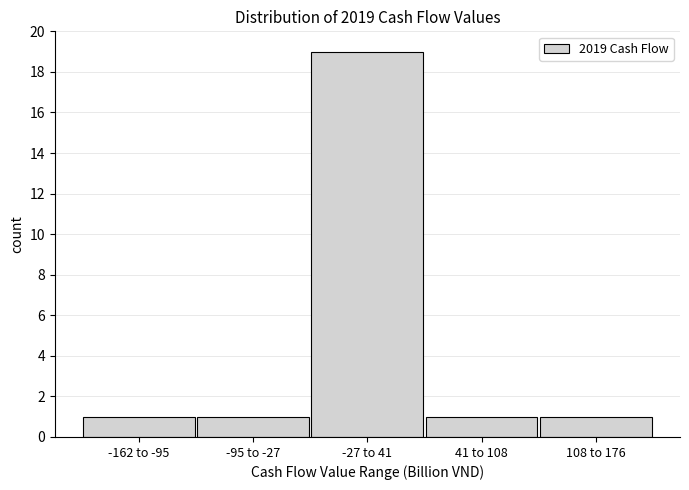

Reading left to right, transcribe all the data shown in this chart.

-162 to -95=1	-95 to -27=1	-27 to 41=19	41 to 108=1	108 to 176=1